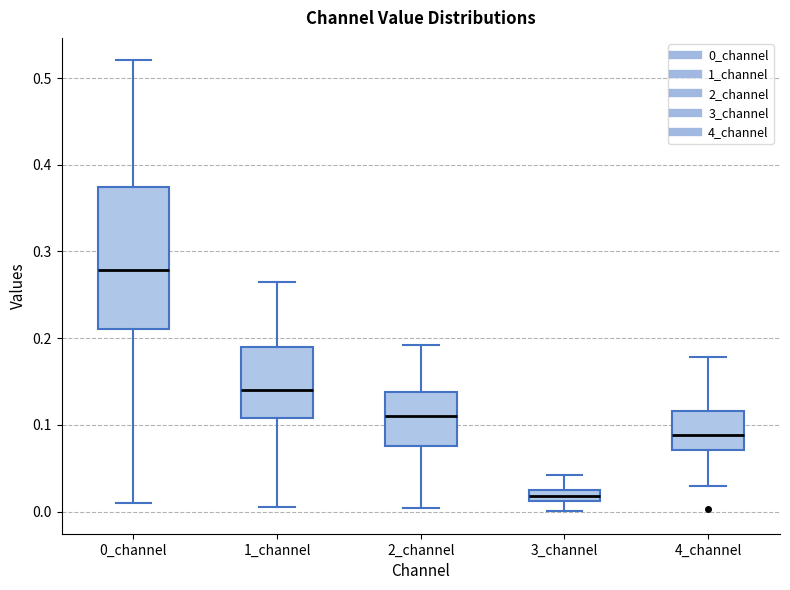

Which box is the tallest, from its lower edge to its upper edge?

0_channel